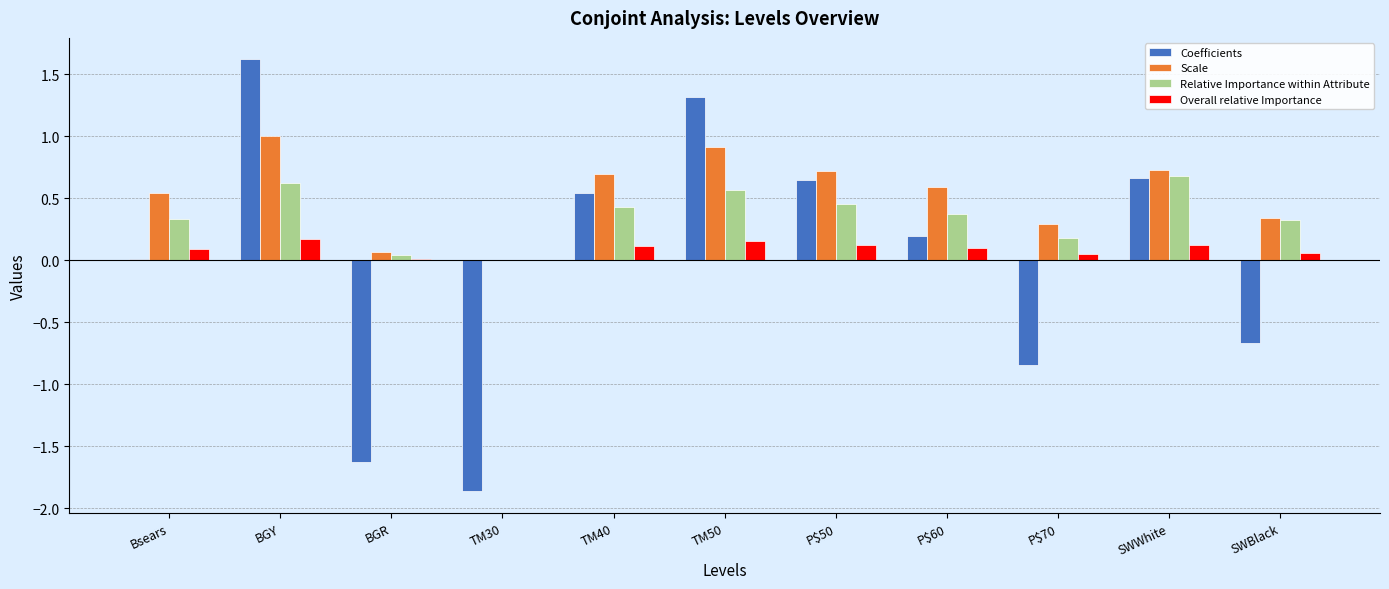

What is the greatest value displayed?

1.6